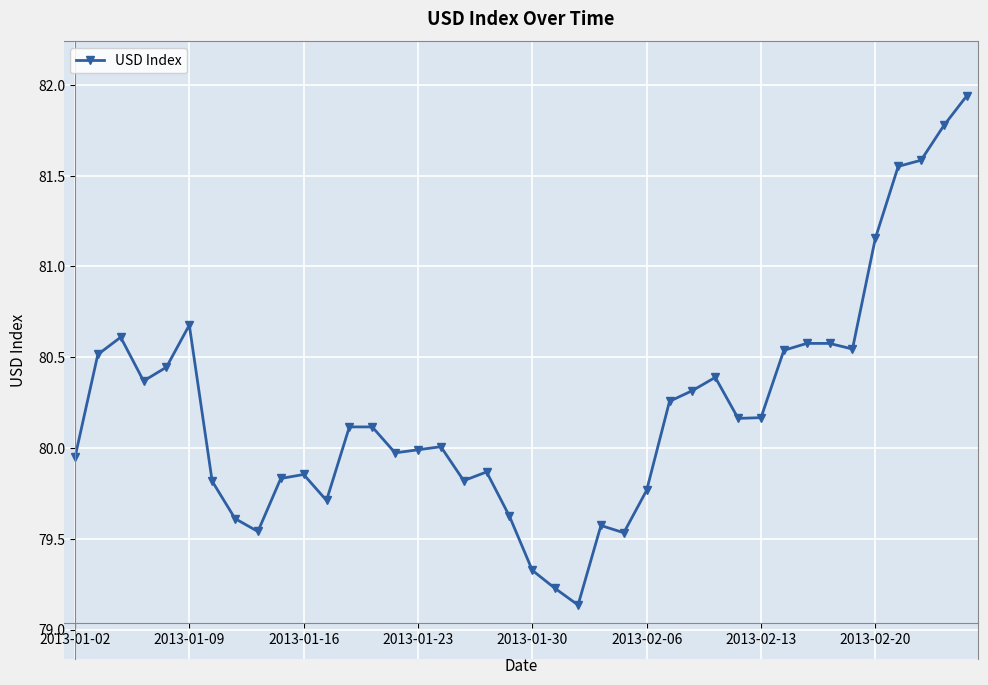

What is the sum of all values?

3208.5